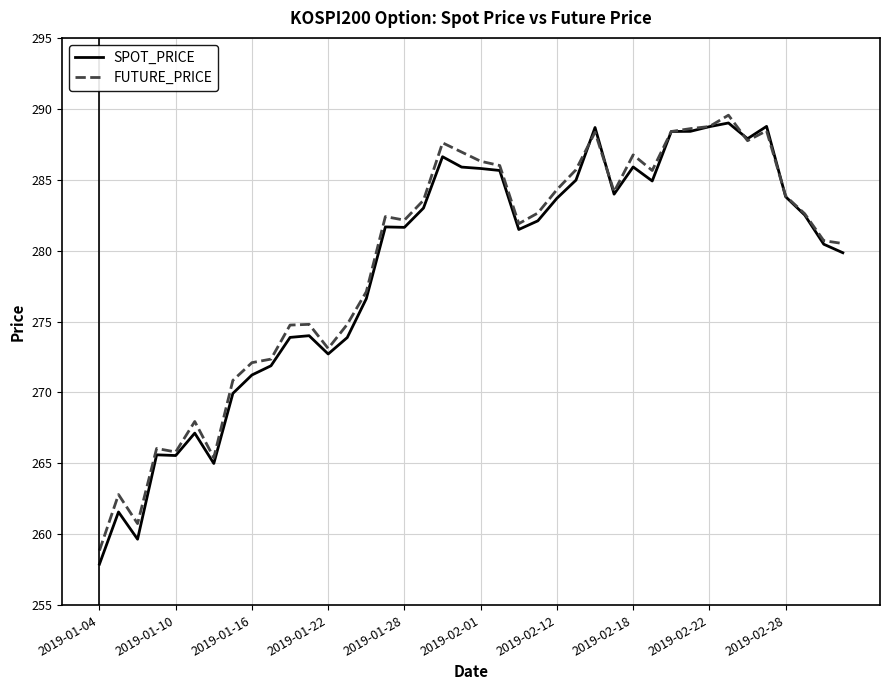

What is the greatest value displayed?

289.6